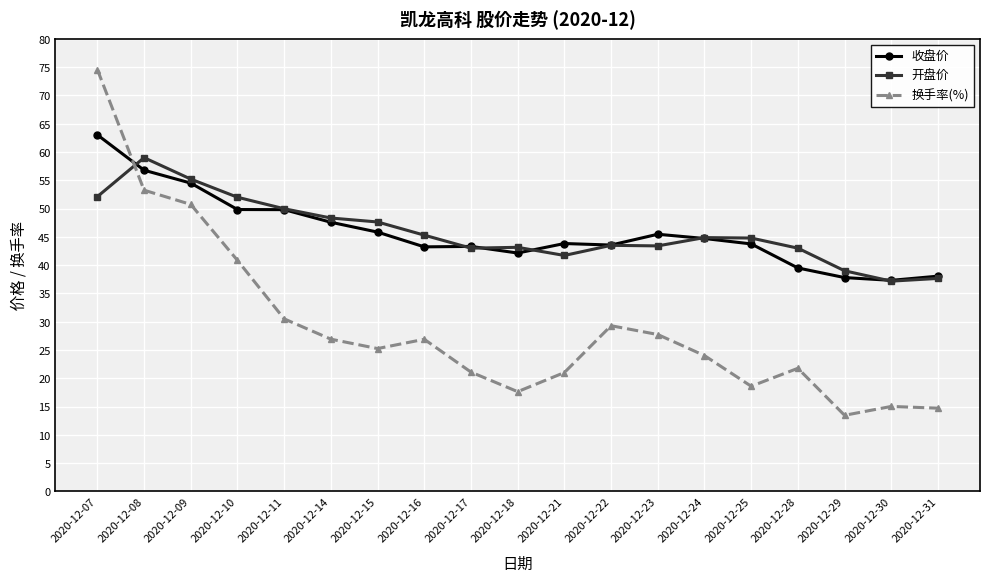

What is the highest value of the 开盘价 series?

59.0